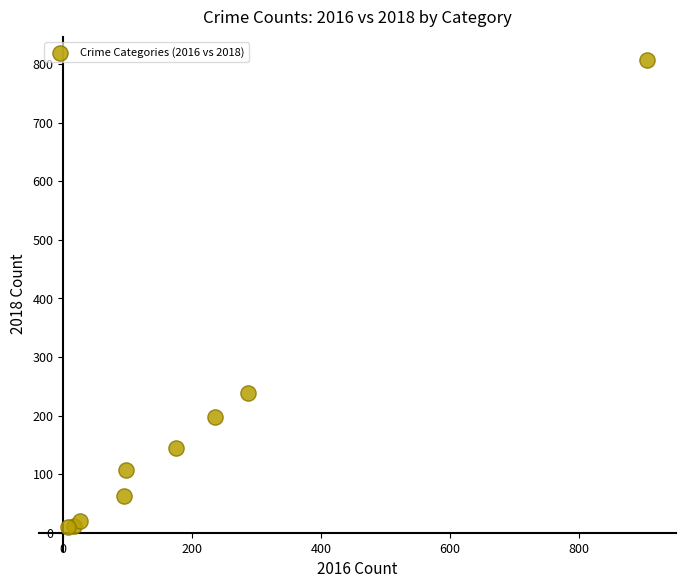

What Y value in the scatter plot is closest to 408?

239